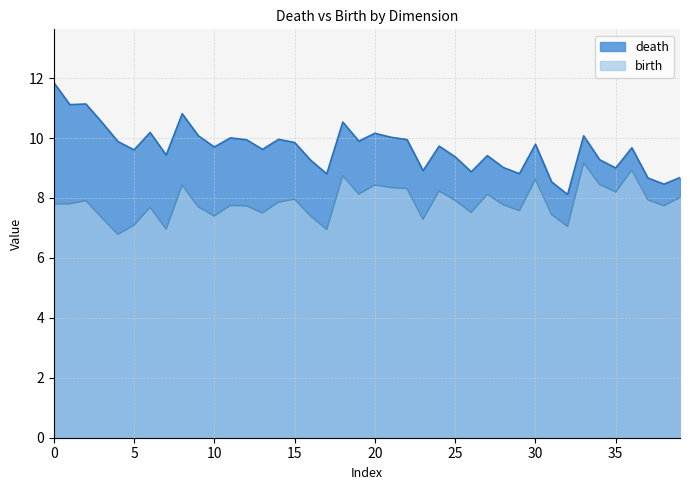

True or false: death and birth cross at least once.

False